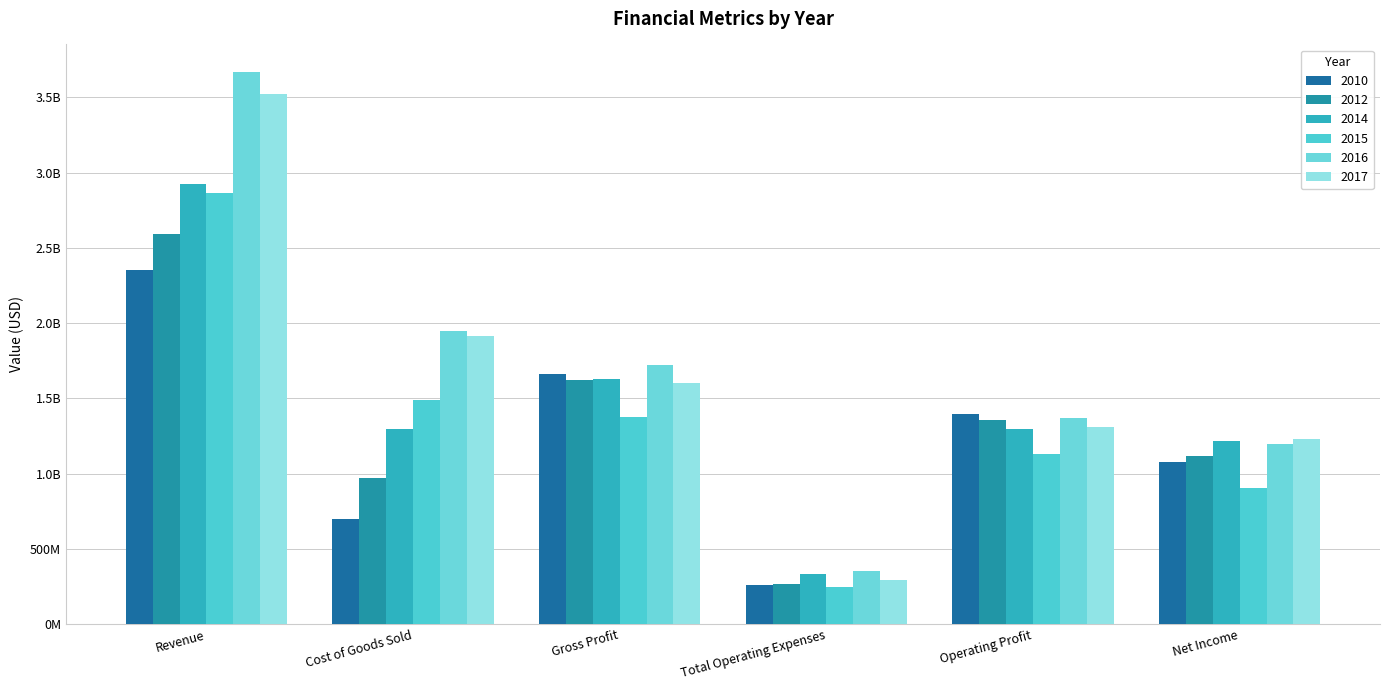

The 2014 series shows 1629090000 at Gross Profit. True or false?

True